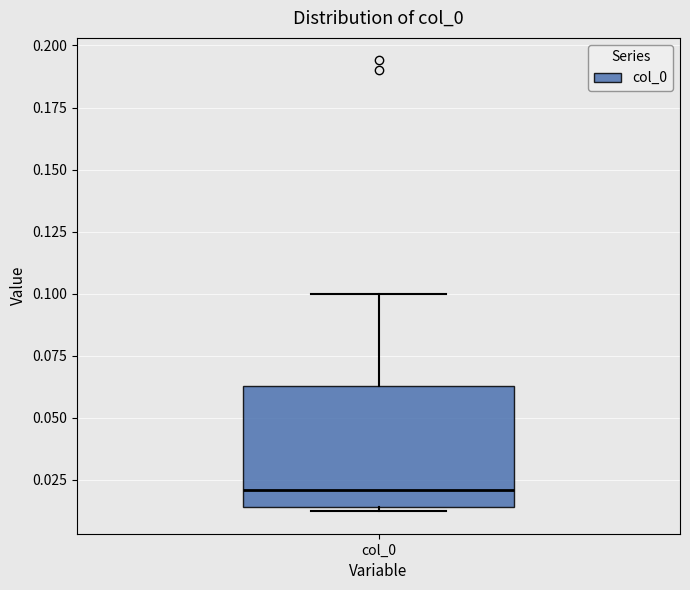

Read this box plot against the y-axis: the position of the median line, the range covered by the box, and the ends of both whiskers. The values are not printed on the chart, so give them approximately, as read against the axis.

median 0.020, box 0.015 to 0.065, whiskers 0.010 to 0.100